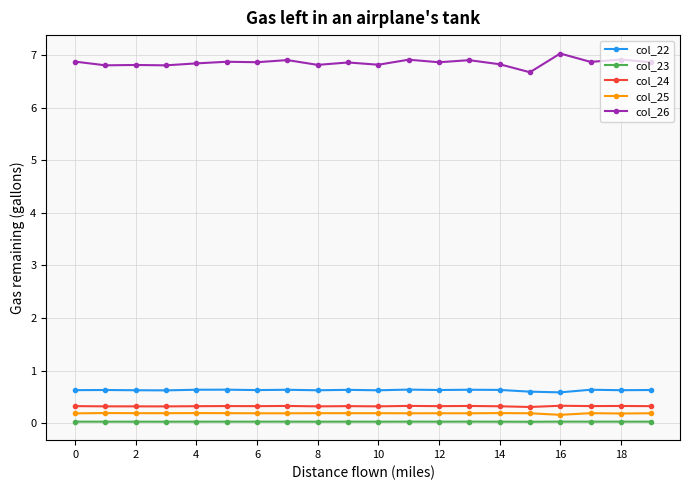

How many categories are shown in the chart?

20